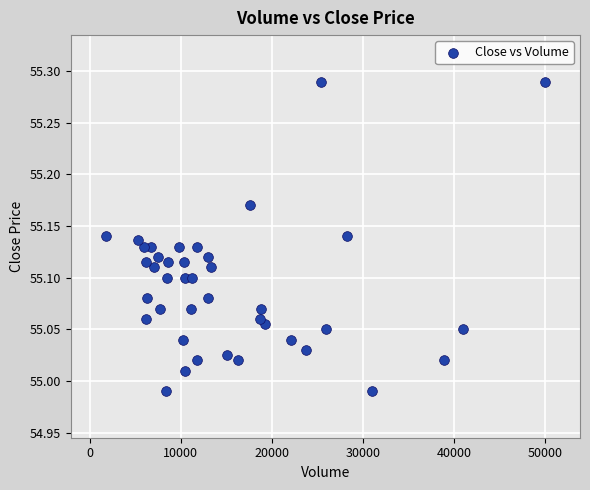

What is the range of Y values (max minus min)?

0.3